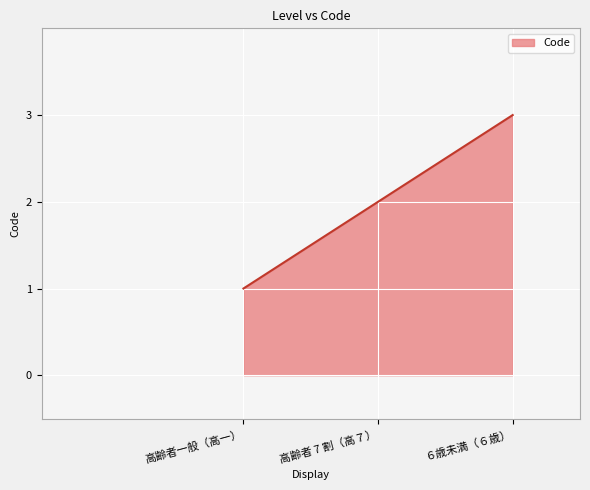

How many series are shown in this chart?

1